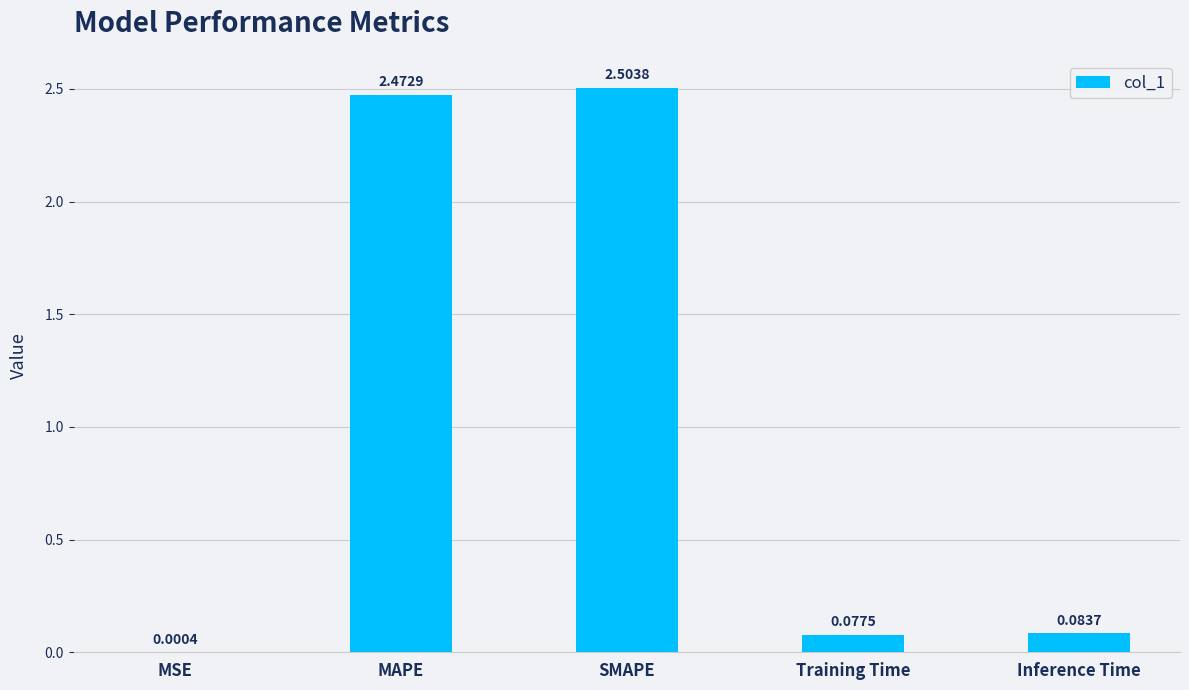

At which category does the chart reach its peak across all series?

SMAPE